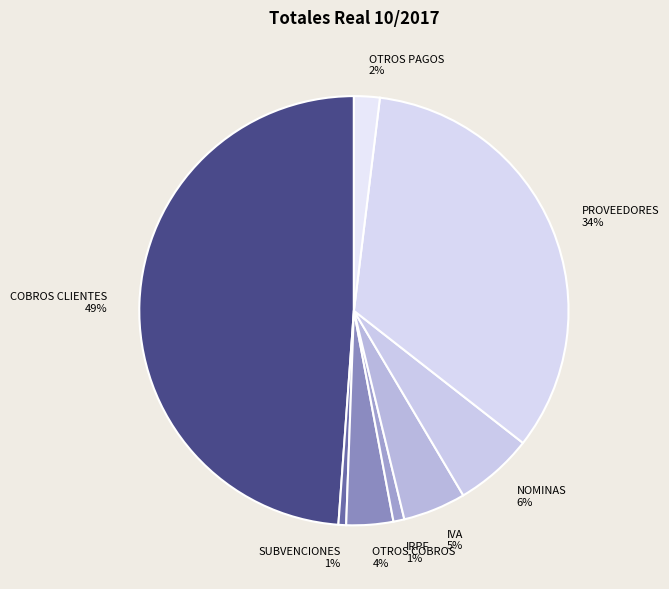

To the nearest percent, what is the average slice percentage?

12%